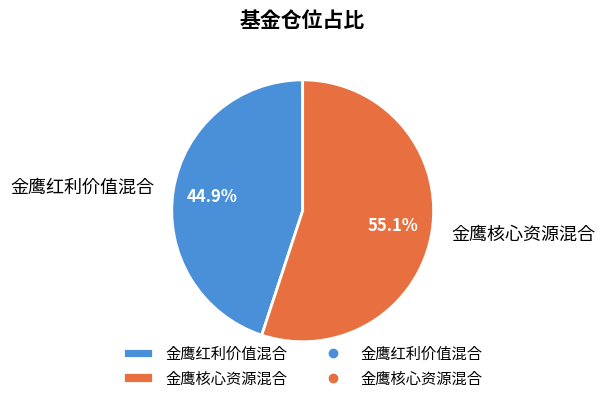

Which category has the biggest portion of the pie?

金鹰核心资源混合